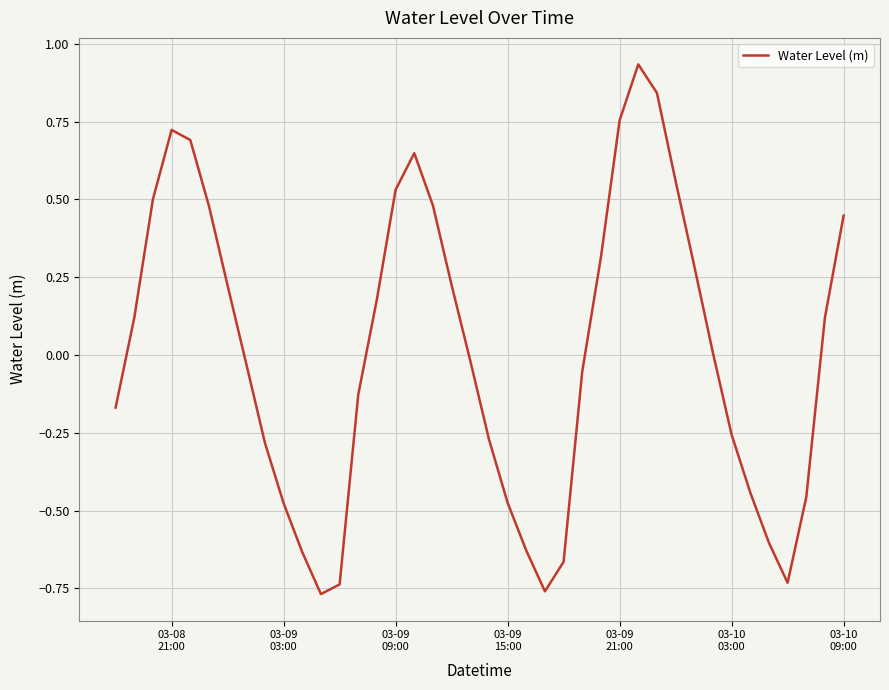

How many lines are shown in the chart?

1